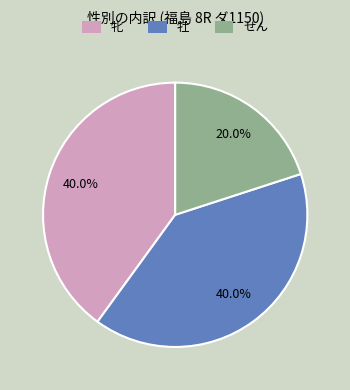

True or false: 牝 accounts for 31% of the total.

False